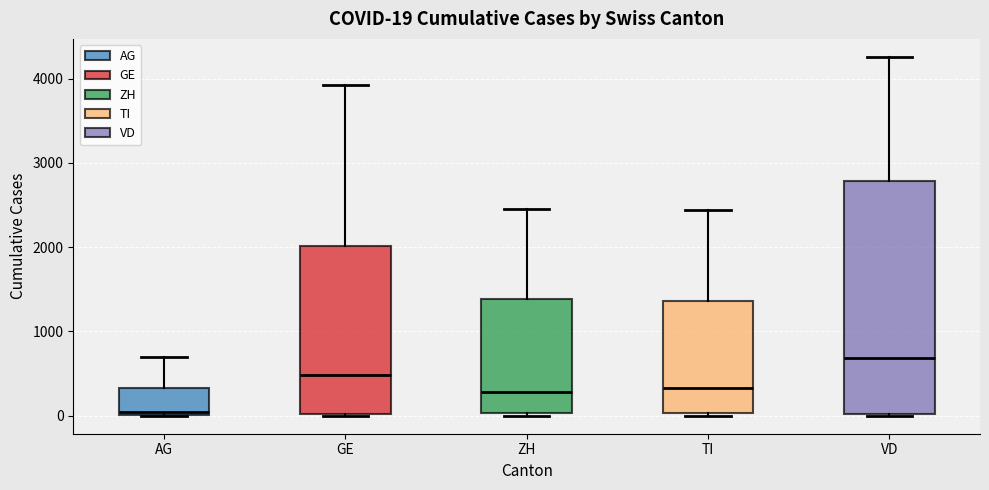

Comparing the boxes themselves (not the whiskers), which one is the tallest?

VD